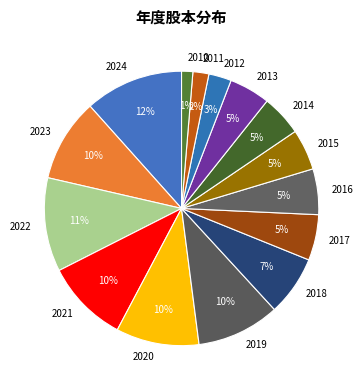

Combined, do 2011 and 2018 account for over 50%?

No